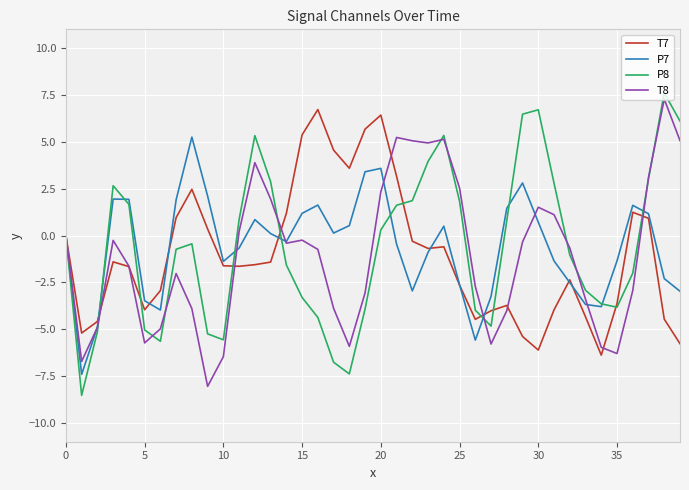

What is the minimum value shown in the chart?

-8.5